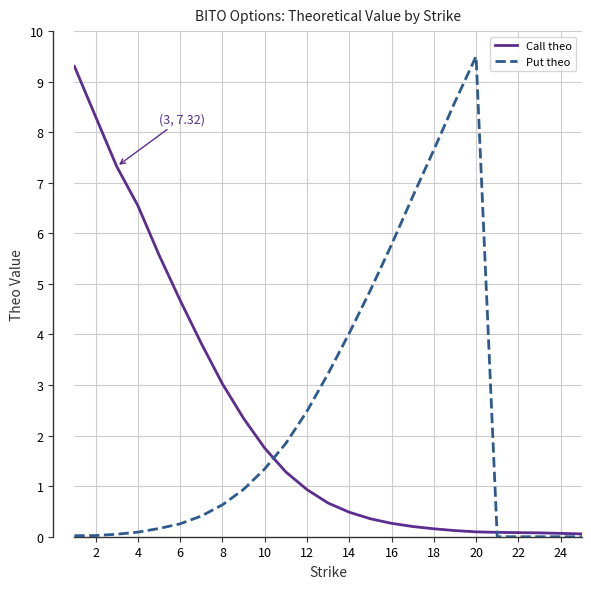

List the series in order of their peak value, lowest first.

Call theo, Put theo